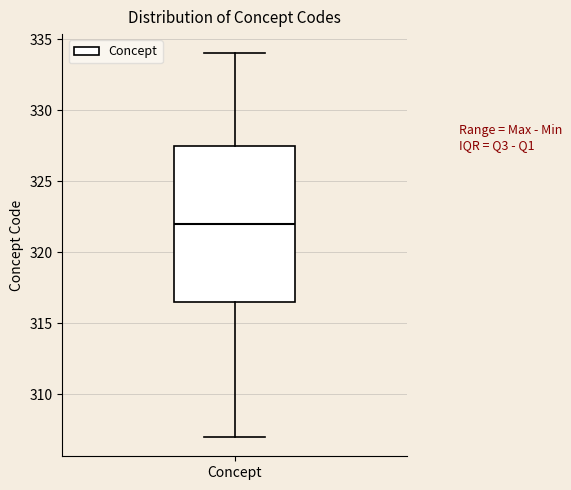

Transcribe this box plot: give where the median line is, the range the box spans, and where the two whiskers end, as read against the y-axis. The values are not printed on the chart, so give them approximately, as read against the axis.

median 322.0, box 316.5 to 327.5, whiskers 307.0 to 334.0